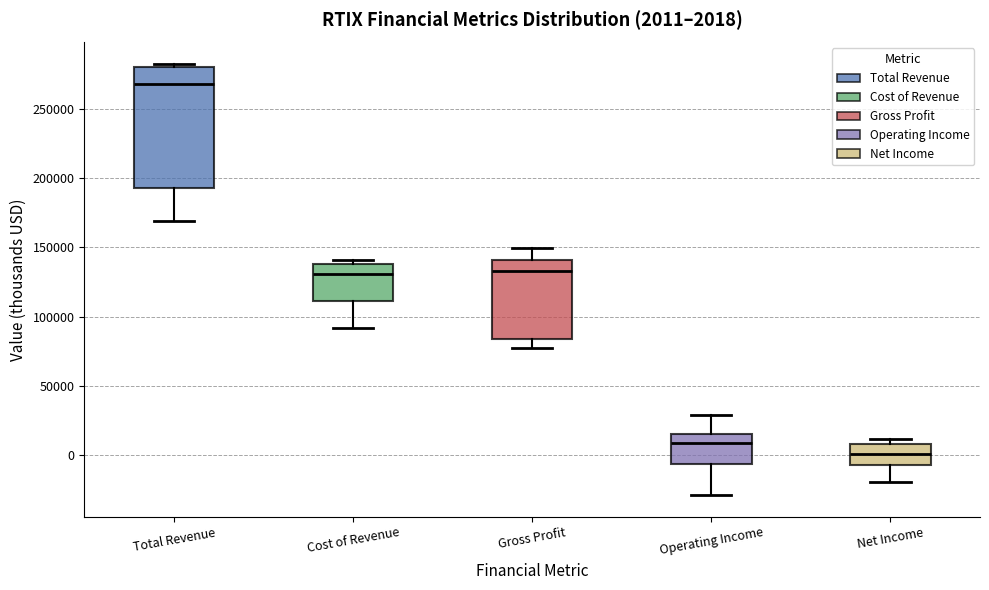

Which box has the lowest median line?

Net Income